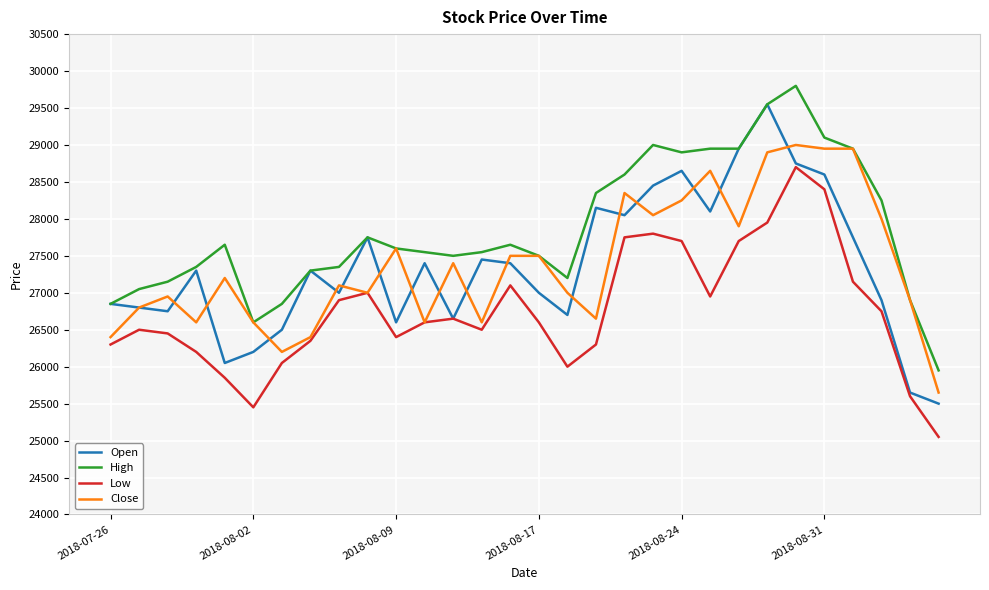

Which series has the largest total across all categories?

High